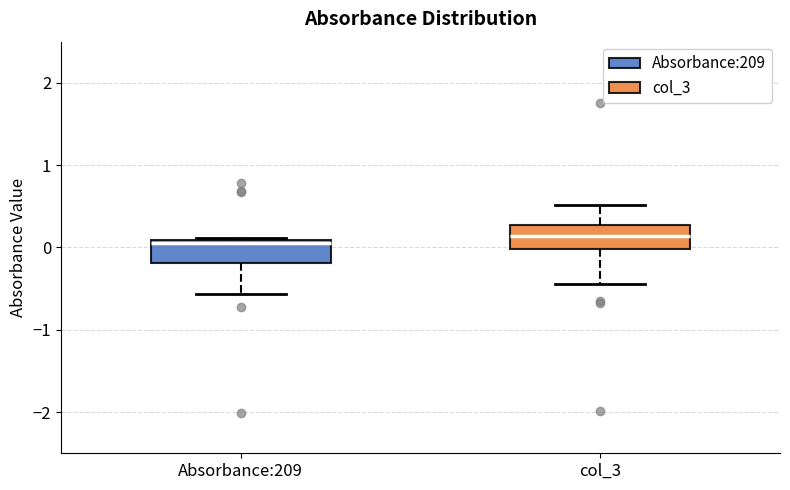

Reading left to right, transcribe this box plot: for each box, give where its median line is, the range the box spans, and where its two whiskers end, as read against the y-axis. The values are not printed on the chart, so give them approximately, as read against the axis.

Absorbance:209: median 0.1, box -0.2 to 0.1, whiskers -0.6 to 0.1
col_3: median 0.1, box 0.0 to 0.3, whiskers -0.4 to 0.5